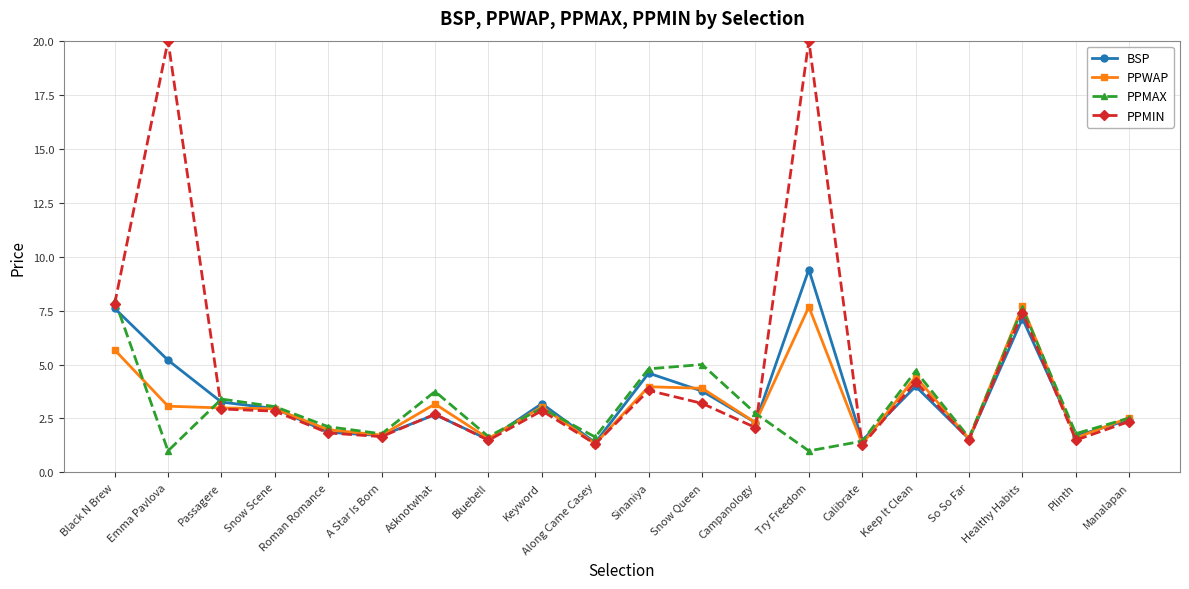

What position from the left is Snow Queen?

12